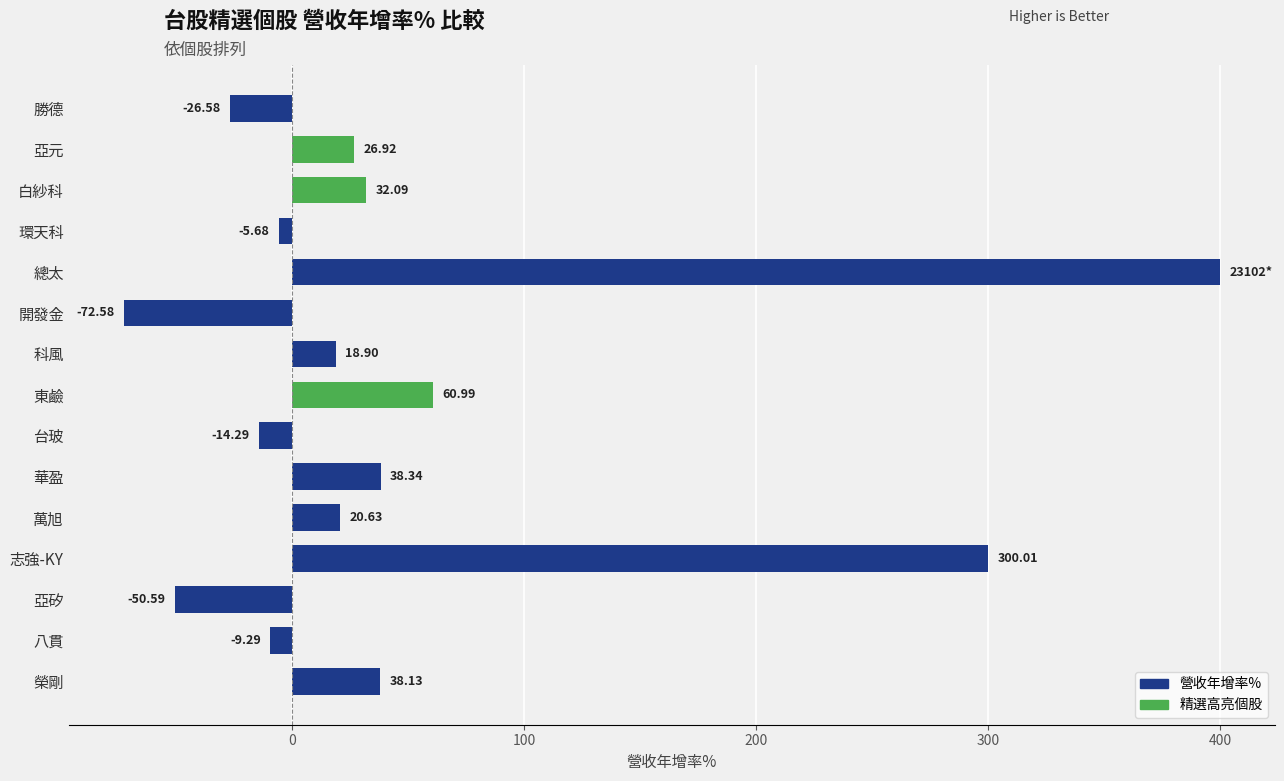

Are the bars grouped side by side (vs. stacked)?

No